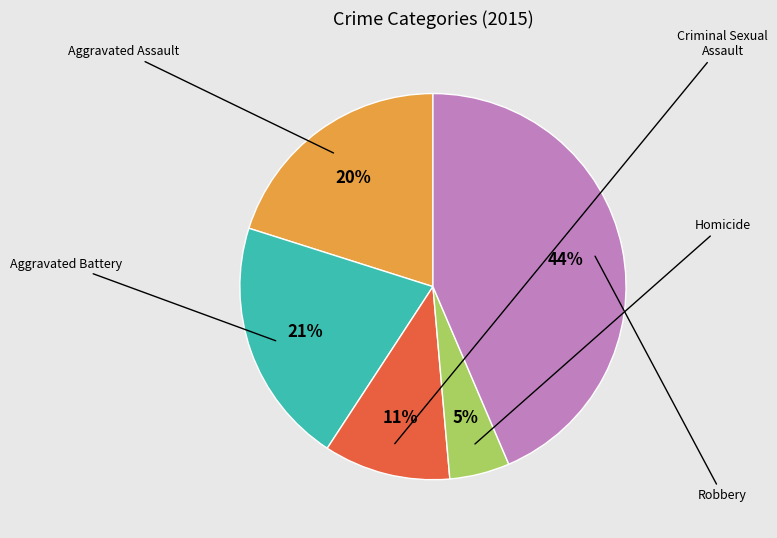

How many segments does this pie chart have?

5